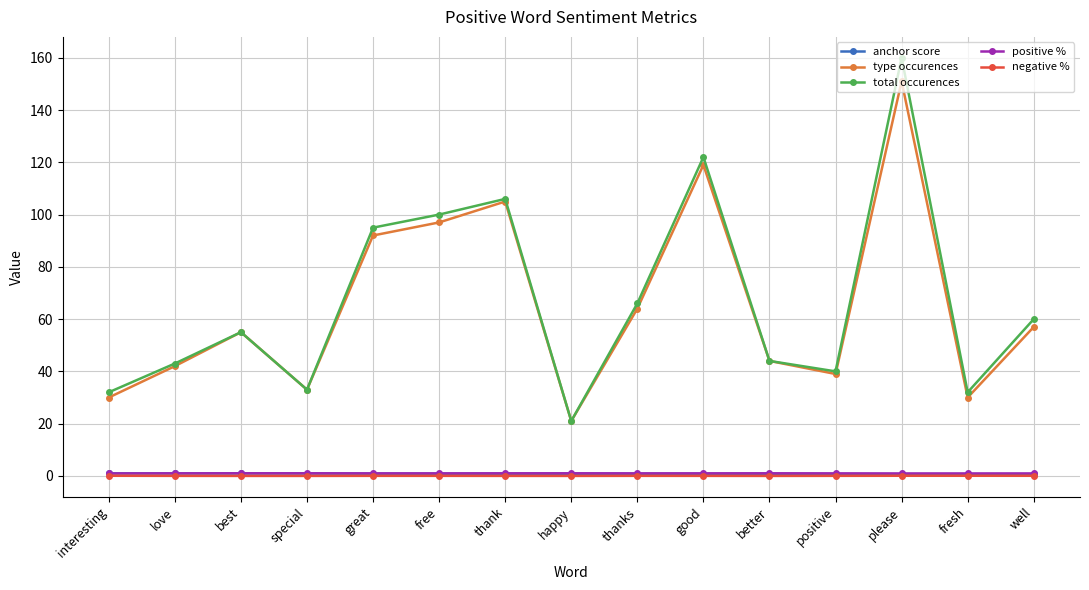

What is the average value of the positive % series?

1.0